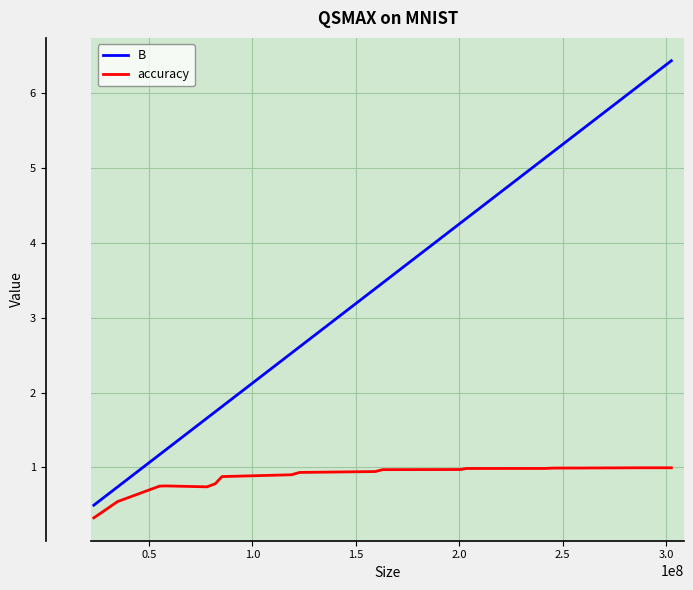

True or false: B and accuracy cross at least once.

False